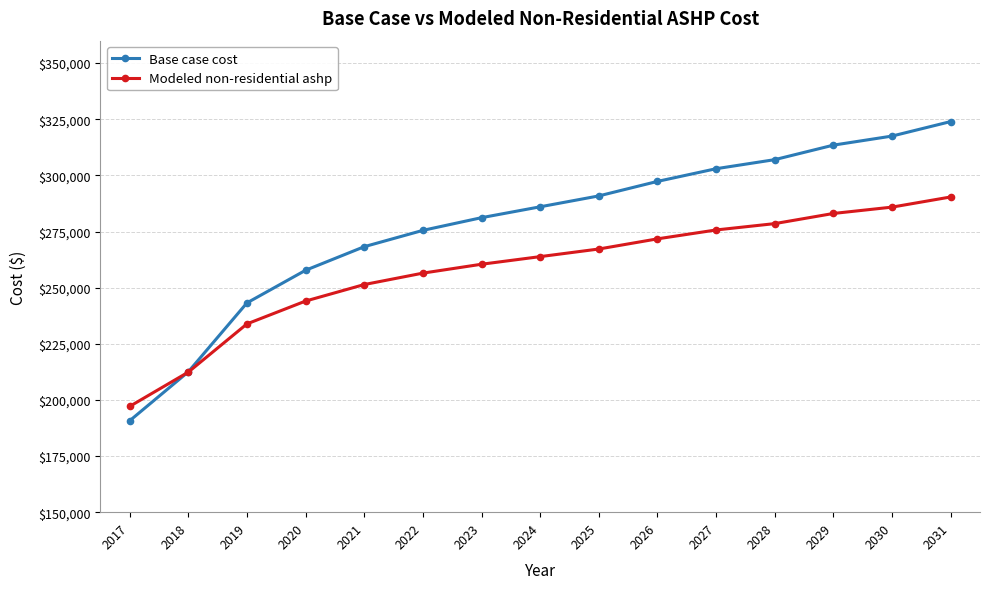

What are all the series names shown in the legend?

Base case cost, Modeled non-residential ashp